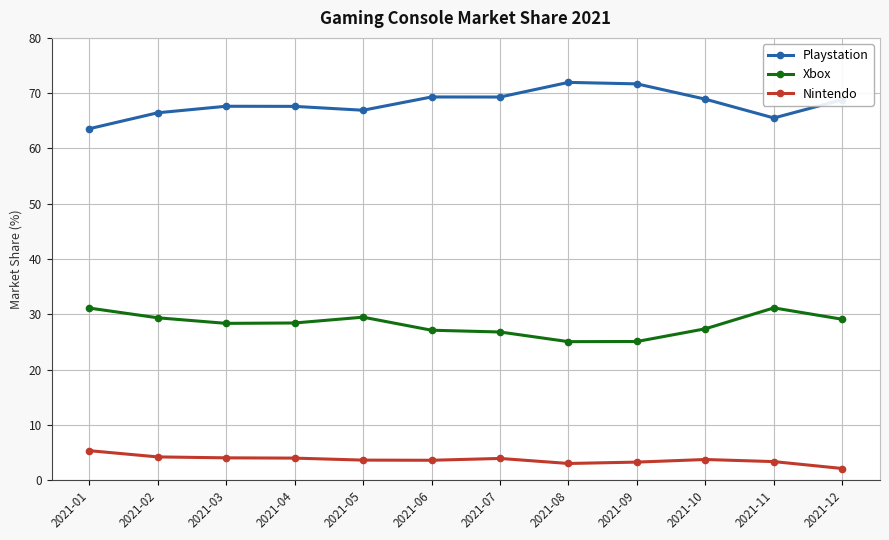

How many lines are shown in the chart?

3